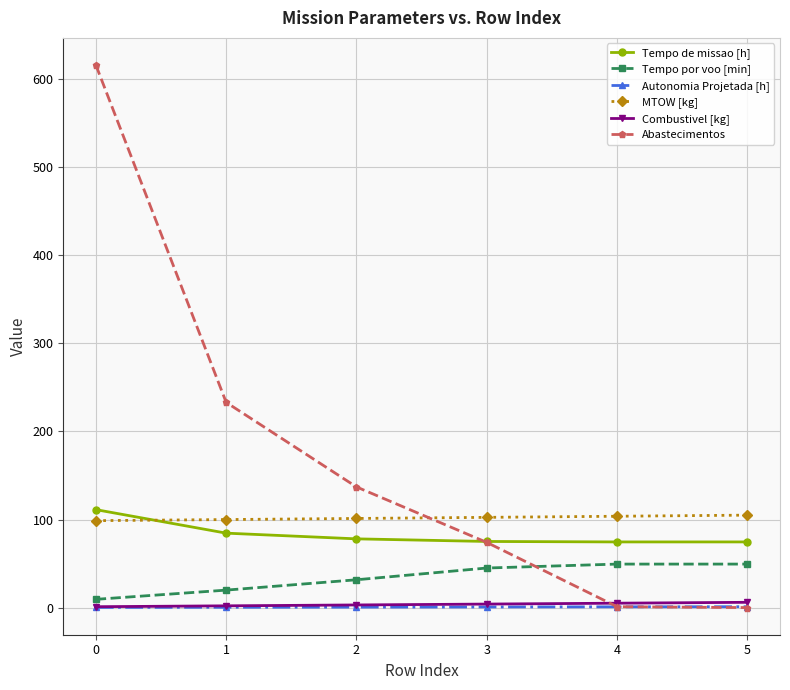

The value of Tempo por voo [min] at 2 is 31.6. True or false?

True